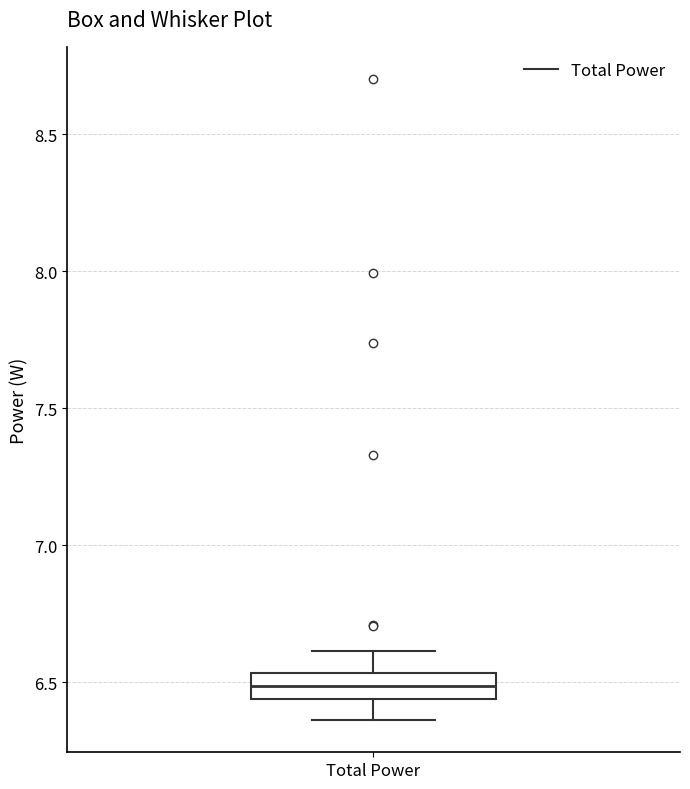

Where is the lower edge of the box for Total Power on the y-axis? The values are not printed on the chart, so give them approximately, as read against the axis.

6.45